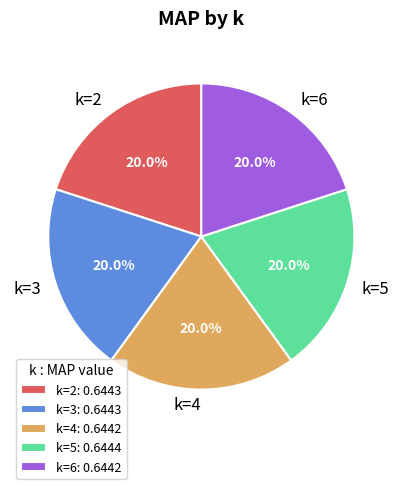

Does k=2 represent more than half of the total?

No